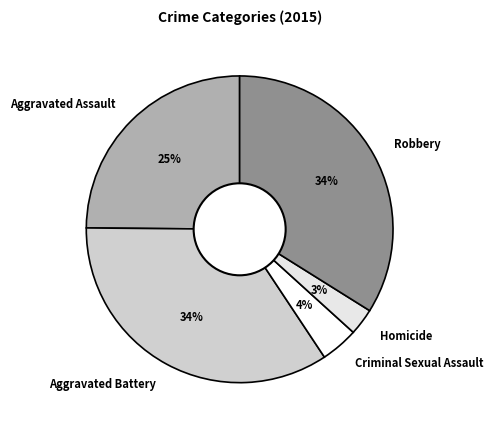

Which has a higher value, Criminal Sexual Assault or Aggravated Battery?

Aggravated Battery